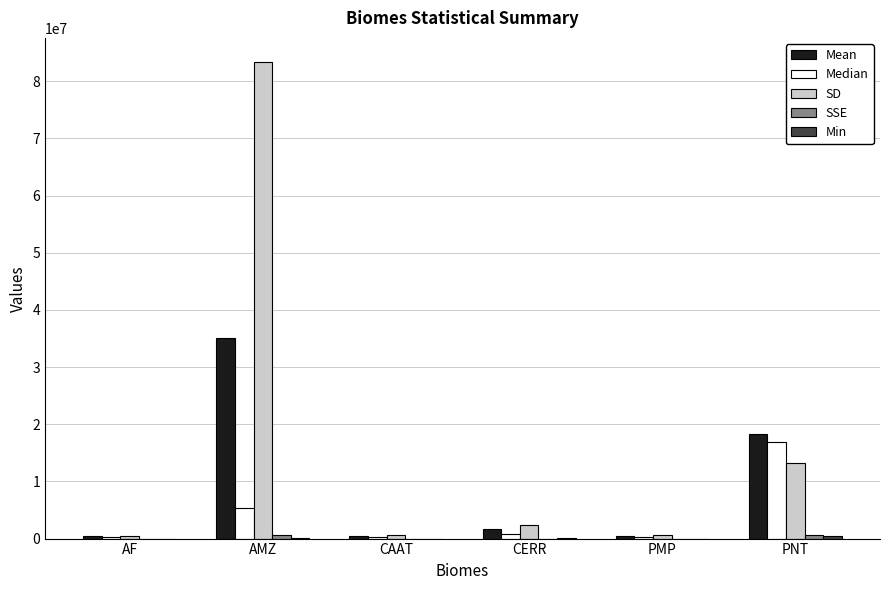

Which series has the largest total across all categories?

SD